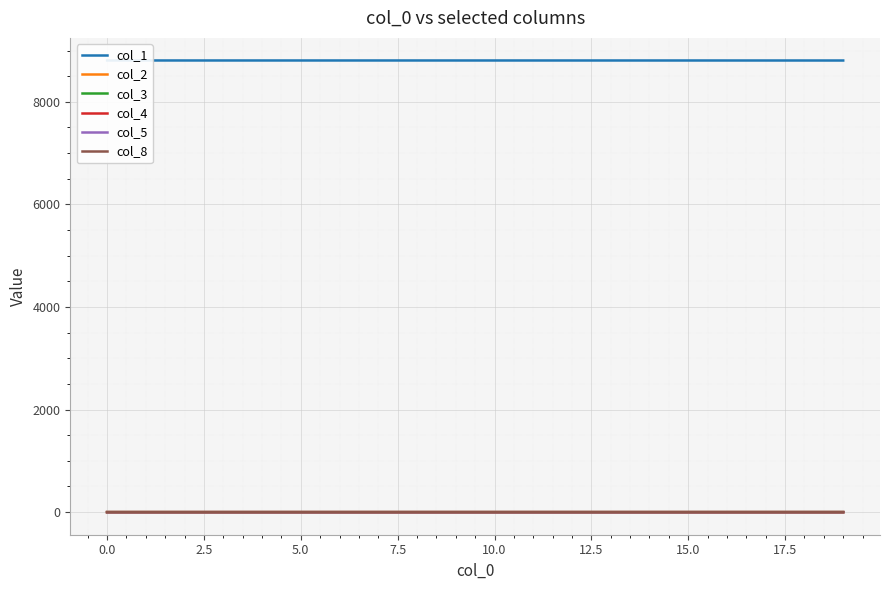

What is the highest value of the col_8 series?

0.1